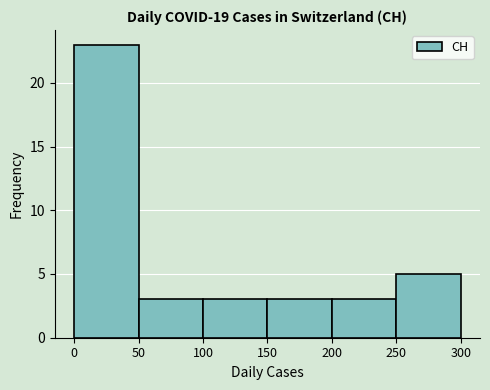

Over which range of the x-axis is the bar tallest?

0 to 50